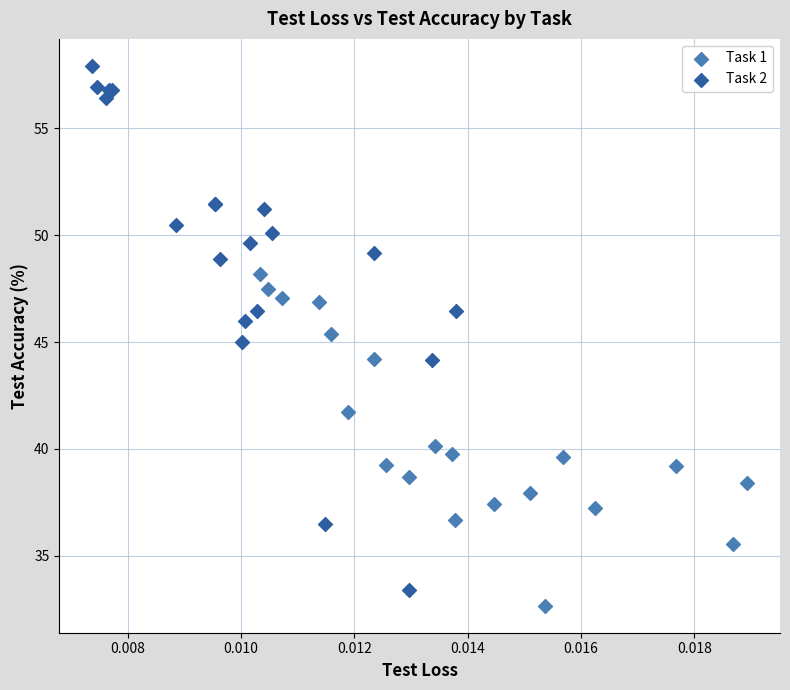

Which series contains the lowest Y value?

Task 1